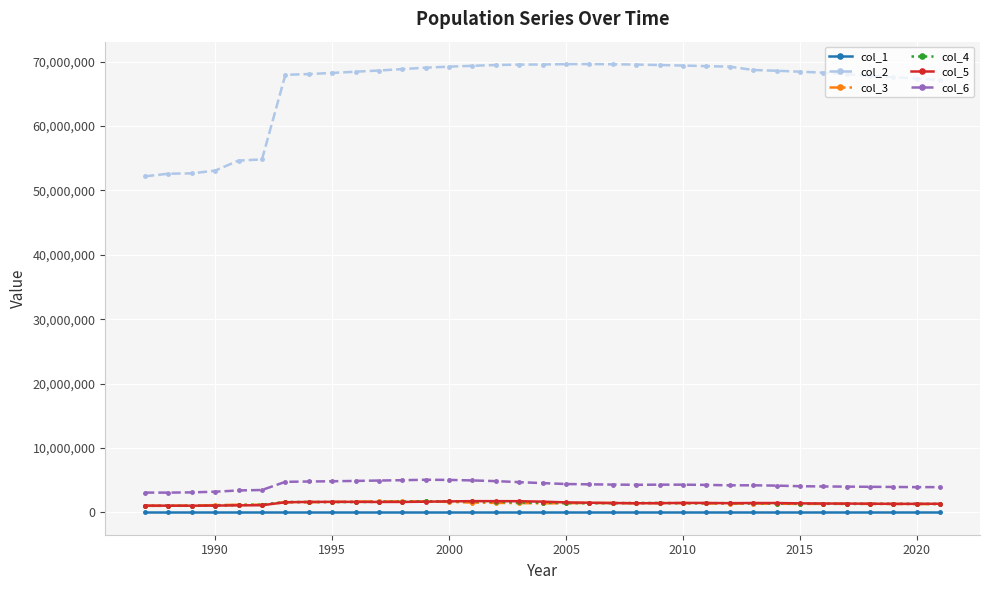

Which series has the largest range (max minus min)?

col_2